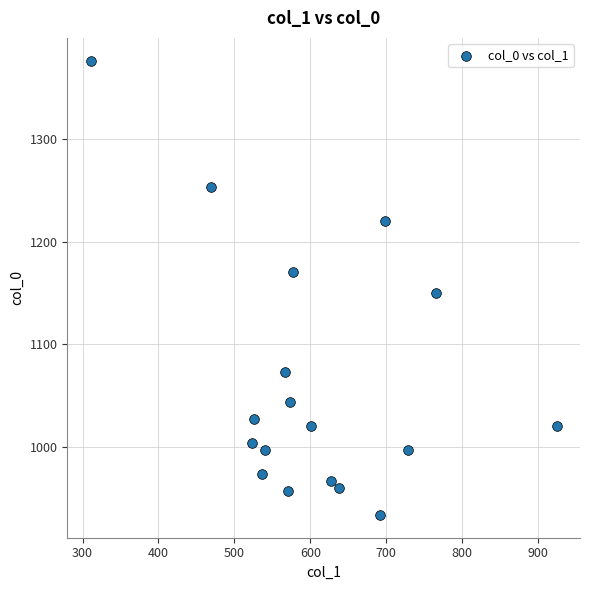

What Y value in the scatter plot is closest to 1155?

1150.0